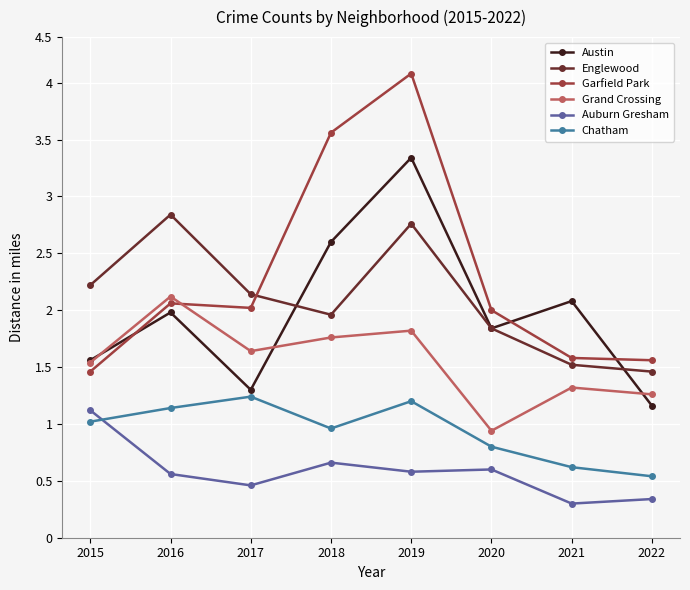

Which category has the highest value across all series?

2019